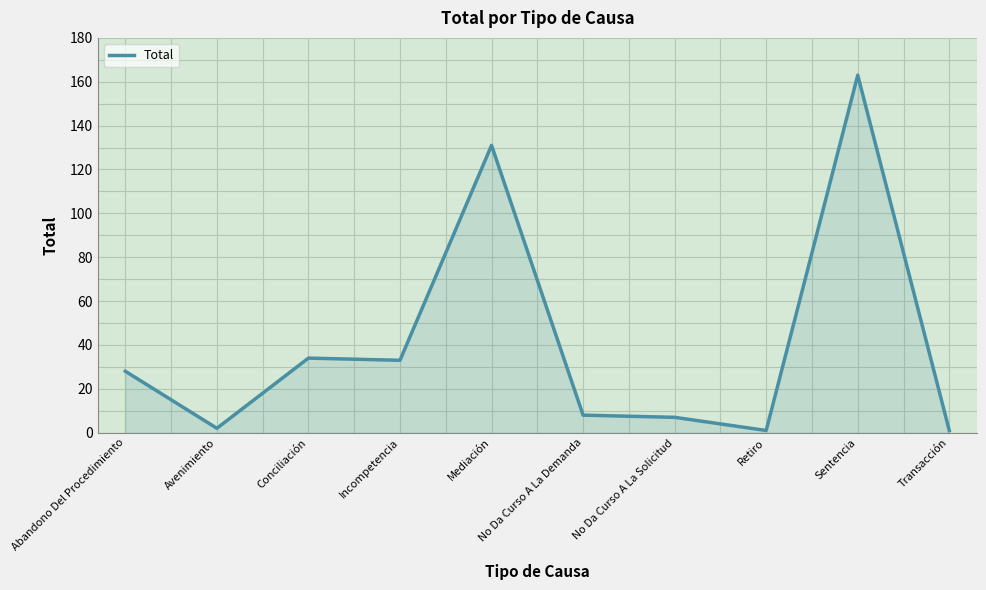

Reading left to right, transcribe all the data shown in this chart.

Abandono Del Procedimiento=28	Avenimiento=2	Conciliación=34	Incompetencia=33	Mediación=131	No Da Curso A La Demanda=8	No Da Curso A La Solicitud=7	Retiro=1	Sentencia=163	Transacción=1